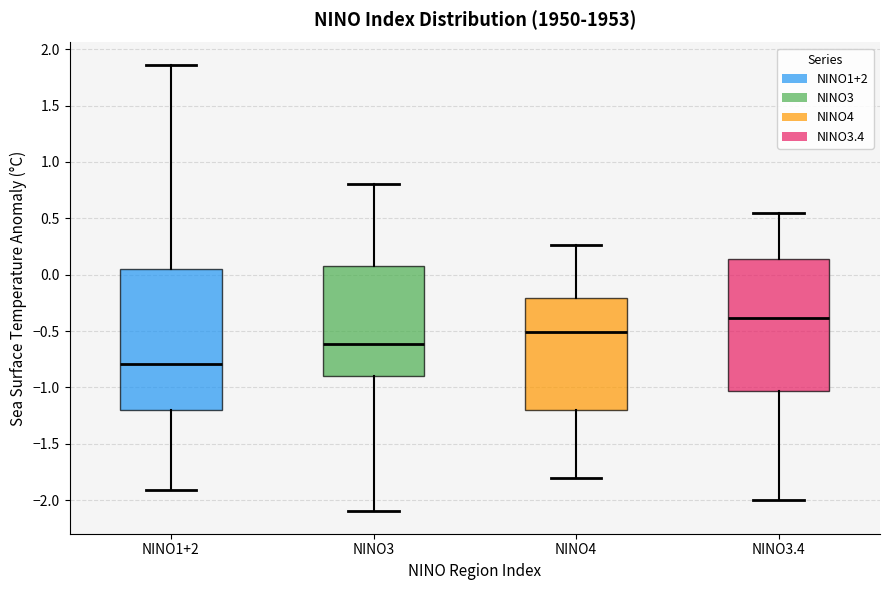

Reading left to right, read every box against the y-axis: the position of its median line, the range the box covers, and the ends of its whiskers. The values are not printed on the chart, so give them approximately, as read against the axis.

NINO1+2: median -0.80, box -1.20 to 0.05, whiskers -1.90 to 1.85
NINO3: median -0.60, box -0.90 to 0.10, whiskers -2.10 to 0.80
NINO4: median -0.50, box -1.20 to -0.20, whiskers -1.80 to 0.25
NINO3.4: median -0.40, box -1.05 to 0.15, whiskers -2.00 to 0.55